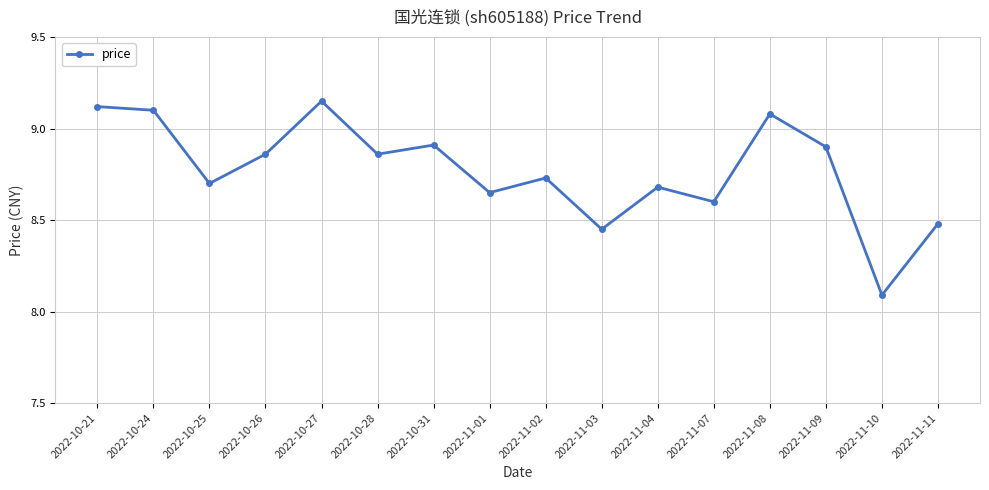

How many lines are shown in the chart?

1